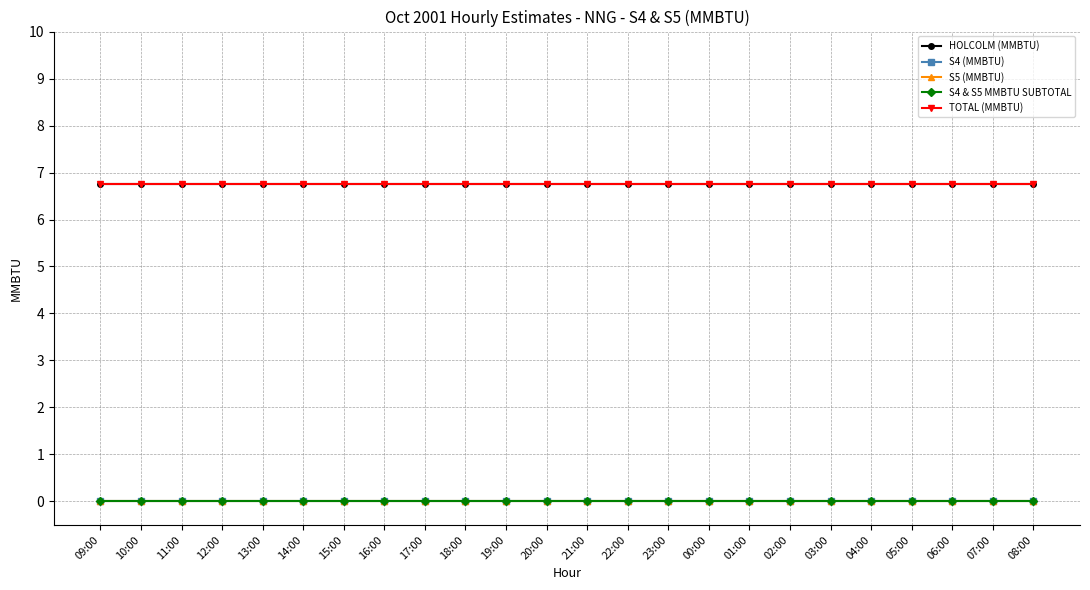

True or false: S4 & S5 MMBTU SUBTOTAL has more than 1 points higher than both neighbors.

False